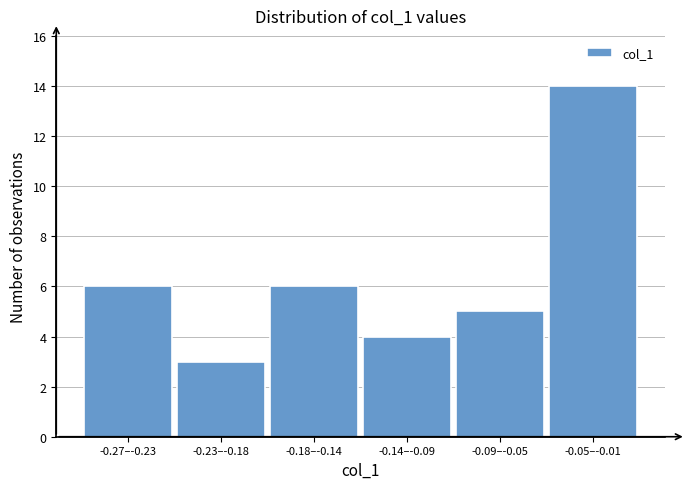

Reading left to right, list all the values displayed in this chart.

-0.27–-0.23=6	-0.23–-0.18=3	-0.18–-0.14=6	-0.14–-0.09=4	-0.09–-0.05=5	-0.05–-0.01=14